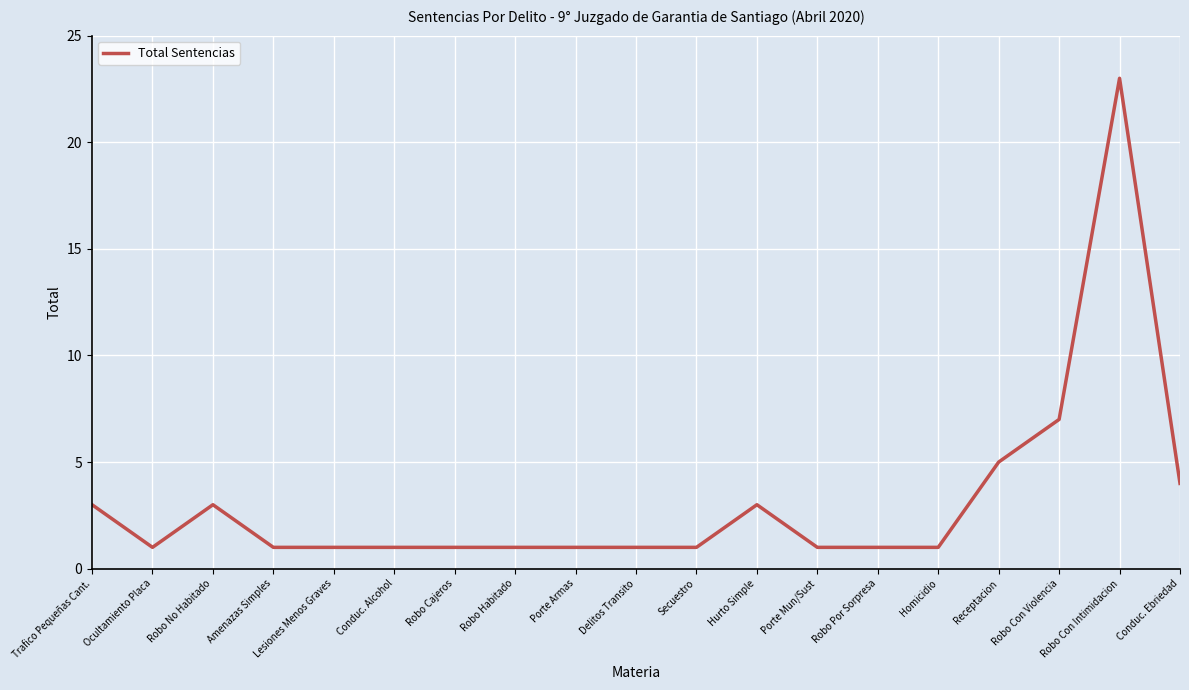

Reading left to right, list all the values displayed in this chart.

3	1	3	1	1	1	1	1	1	1	1	3	1	1	1	5	7	23	4